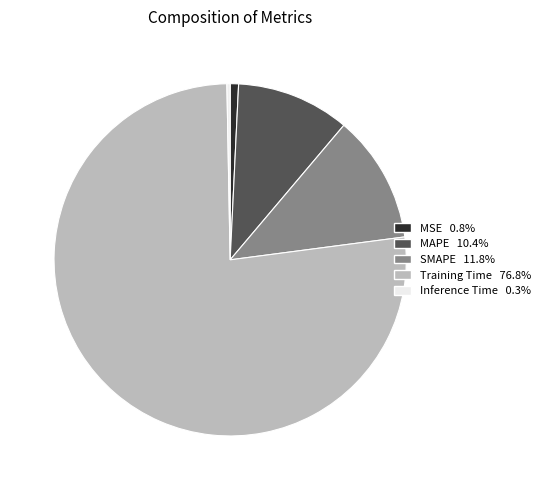

Is there a majority slice in this chart?

Yes